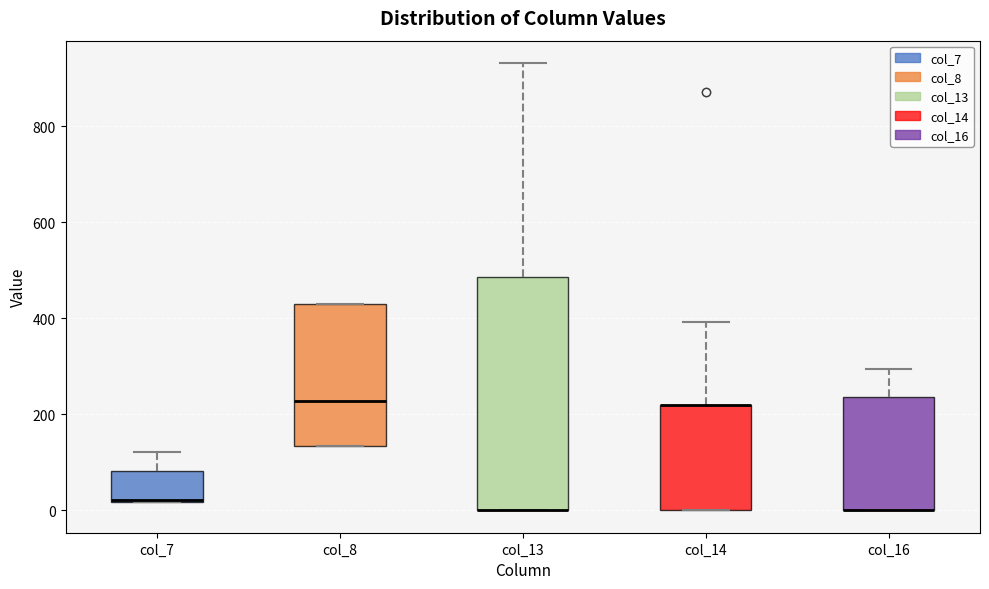

Reading left to right, read every box against the y-axis: the position of its median line, the range the box covers, and the ends of its whiskers. The values are not printed on the chart, so give them approximately, as read against the axis.

col_7: median 20, box 20 to 80, whiskers 20 to 120
col_8: median 220, box 140 to 440, whiskers 140 to 440
col_13: median 0 (drawn on the box's lower edge), box 0 to 480, whiskers 0 to 940
col_14: median 220 (drawn on the box's upper edge), box 0 to 220, whiskers 0 to 400
col_16: median 0 (drawn on the box's lower edge), box 0 to 240, whiskers 0 to 300